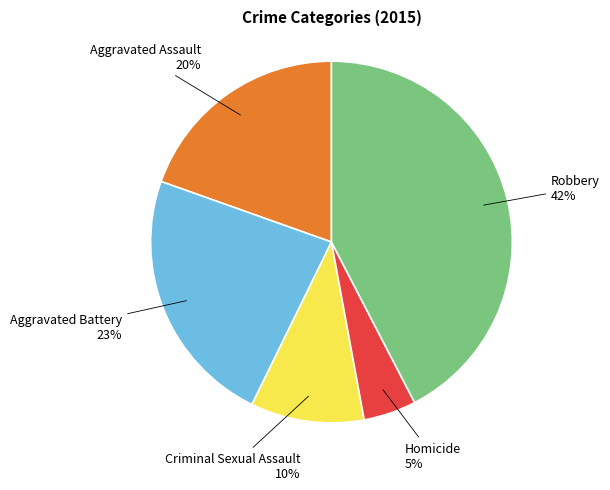

To the nearest percent, what is the average slice percentage?

20%